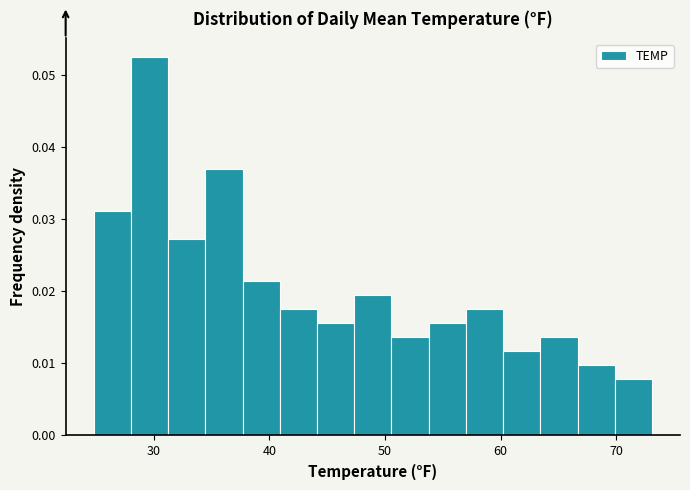

Around what value on the x-axis is the tallest bar? Give the approximate position of its centre, as read against the axis.

30